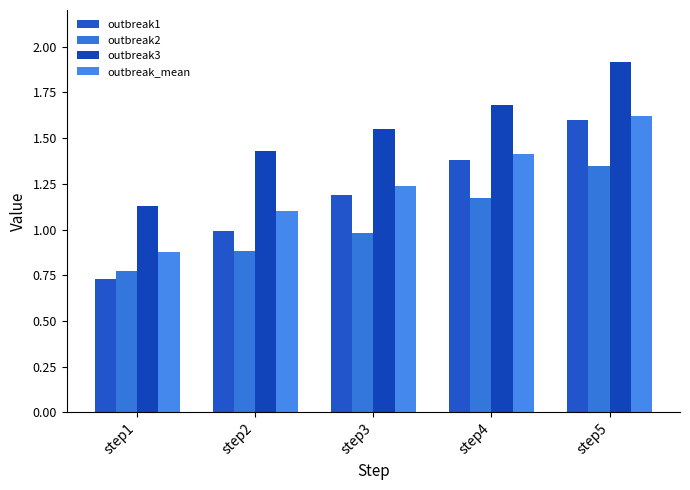

List the series in order of their peak value, lowest first.

outbreak2, outbreak1, outbreak_mean, outbreak3